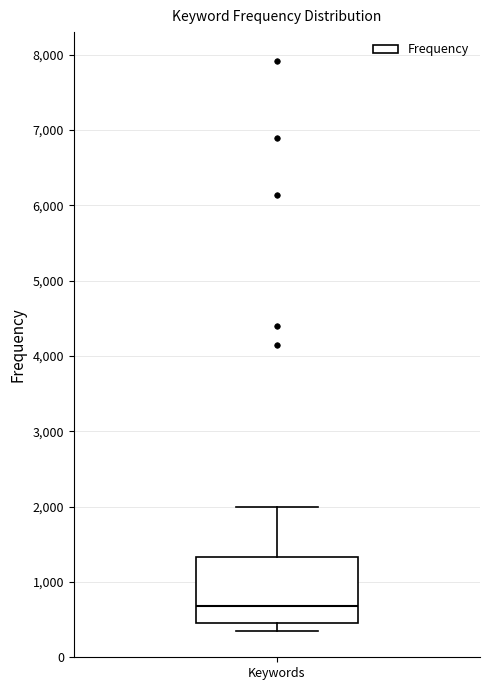

Where does the lower whisker of the box for Keywords end on the y-axis? The values are not printed on the chart, so give them approximately, as read against the axis.

400